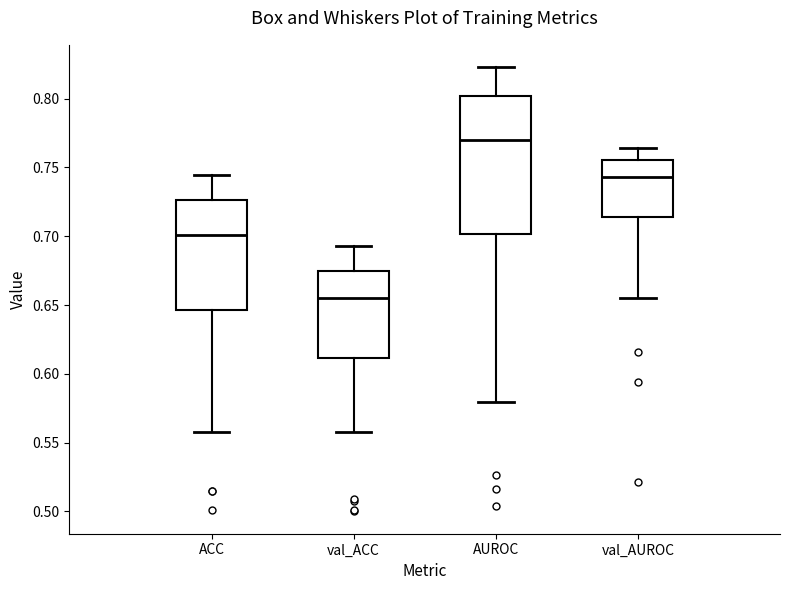

Which box's median line is the highest?

AUROC